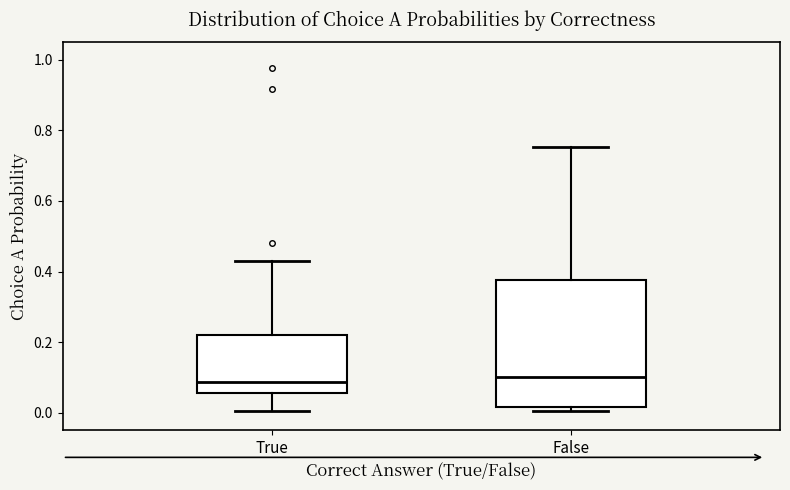

Which box is the tallest, from its lower edge to its upper edge?

False